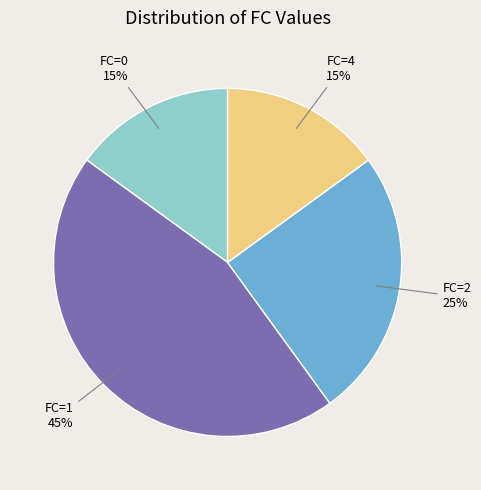

To the nearest percent, what is the average slice percentage?

25%